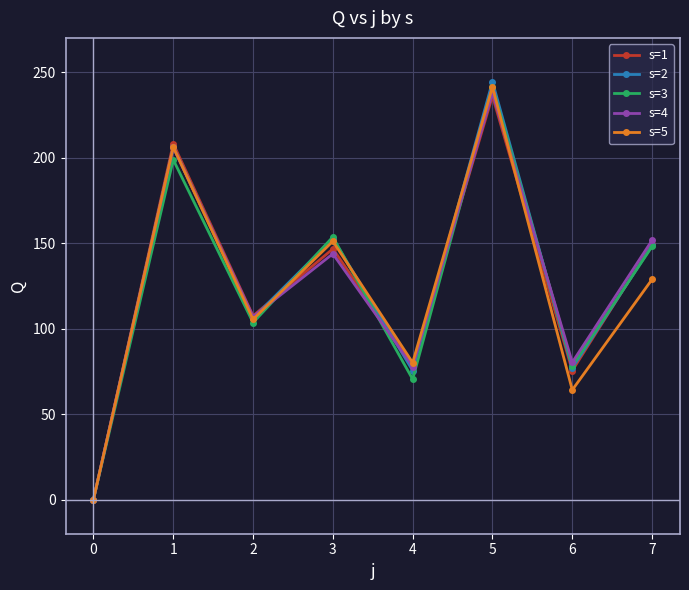

Does the chart display data point markers on the line(s)?

Yes